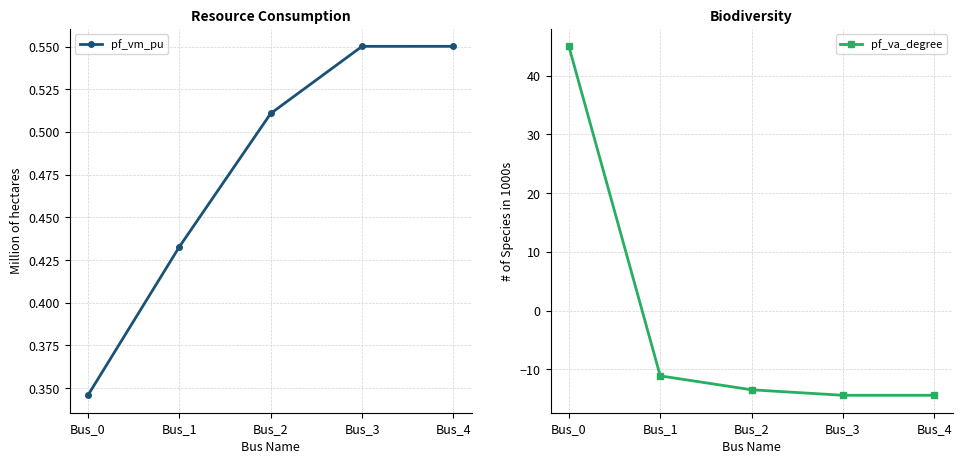

Where do pf_va_degree and pf_vm_pu first cross each other?

Bus_0 and Bus_1